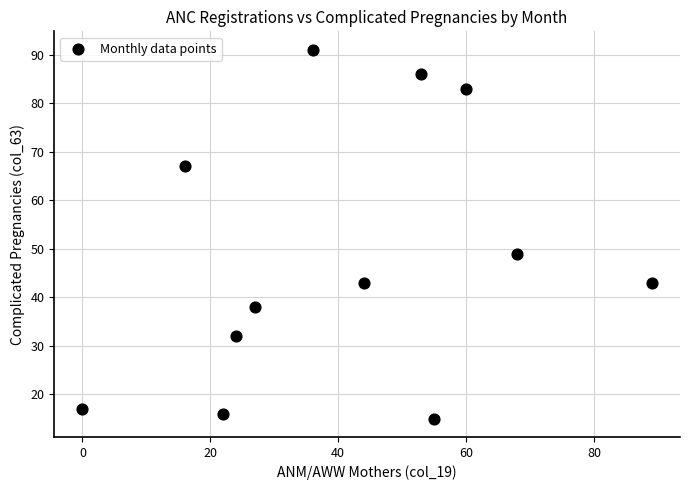

What is the range of Y values (max minus min)?

76